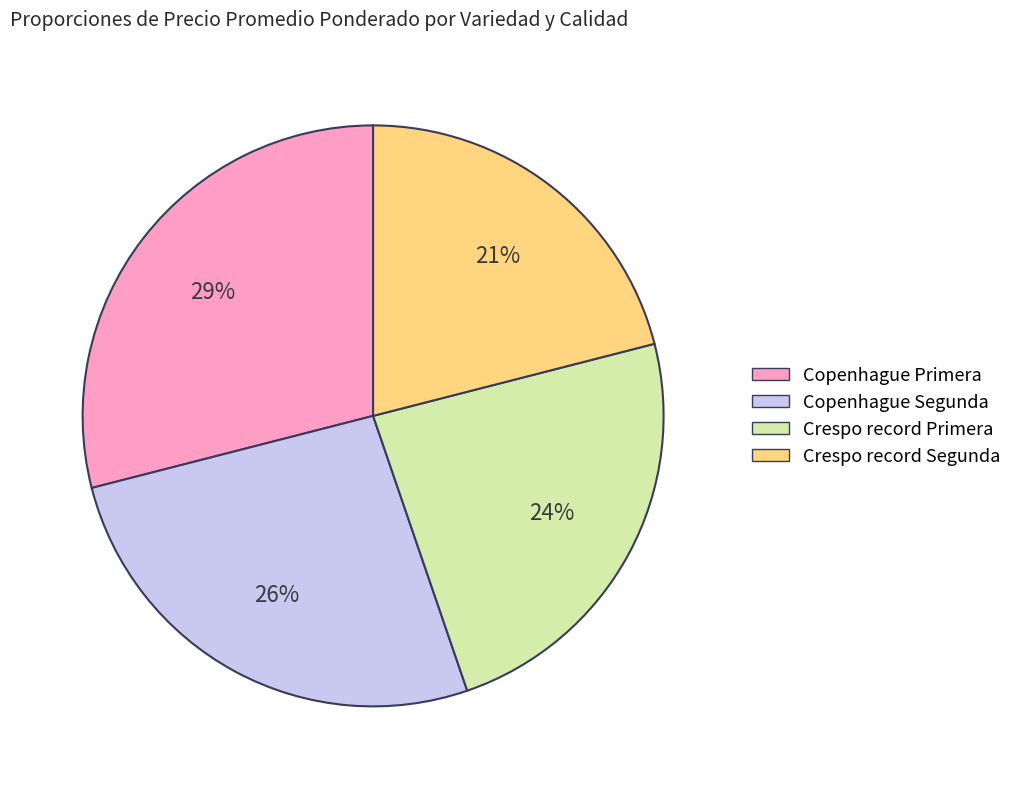

True or false: Crespo record Primera accounts for 18% of the total.

False